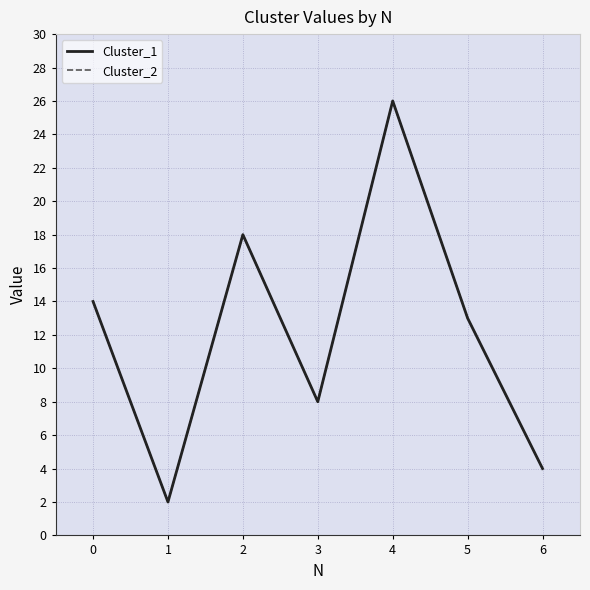

Is this an area chart (filled region under the line)?

No